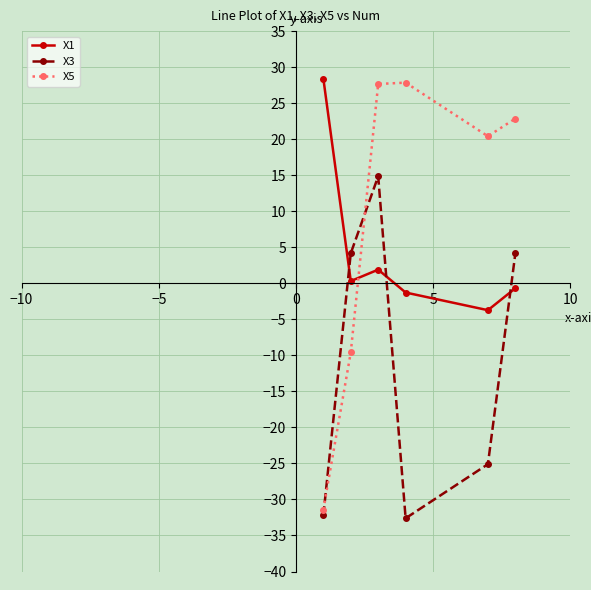

What is the average value of the X1 series?

4.2